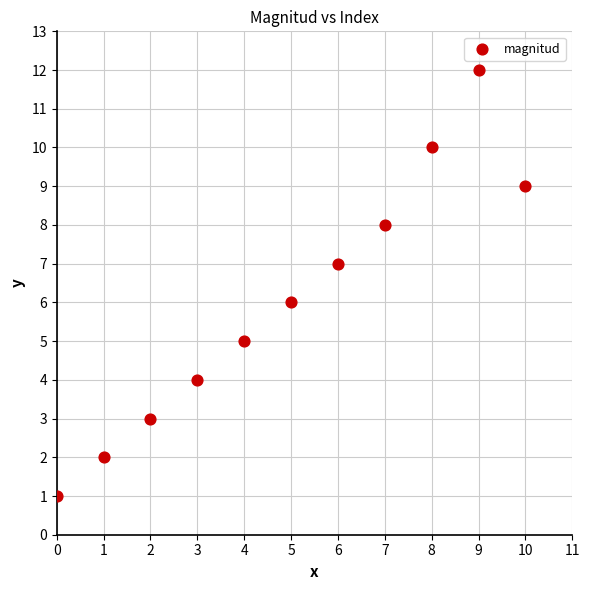

What is the average Y value?

6